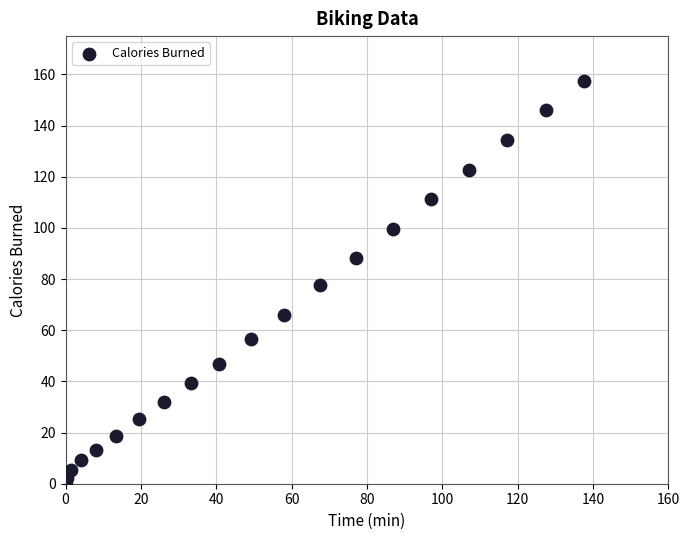

What is the range of Y values (max minus min)?

157.5